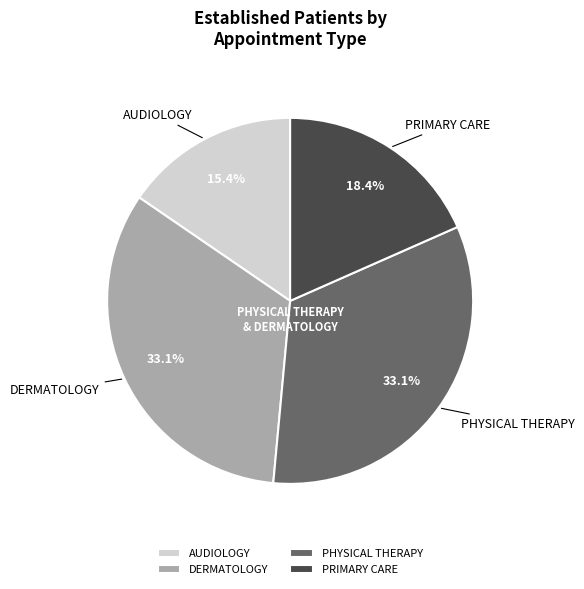

How many segments does this pie chart have?

4